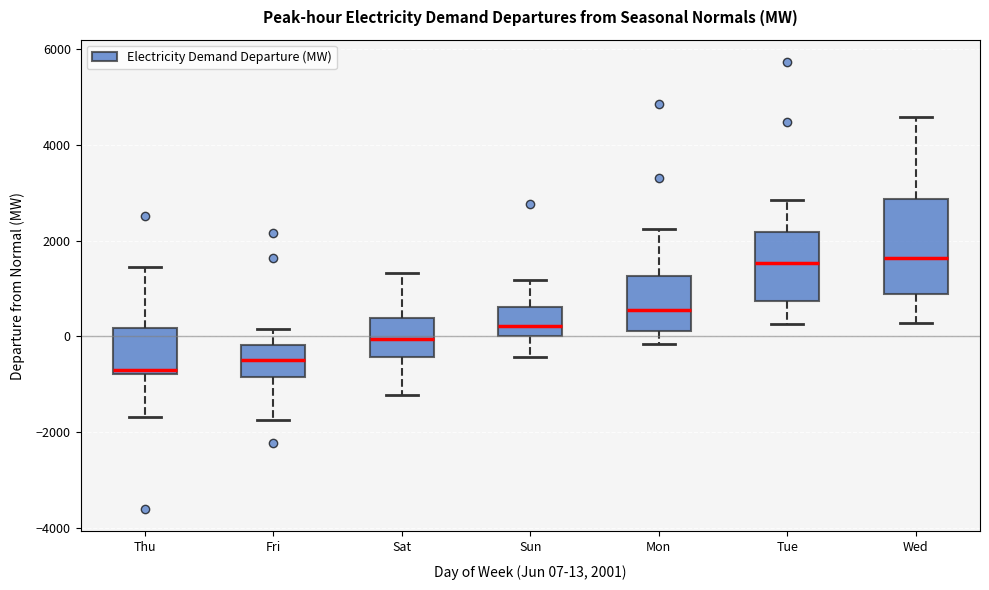

Reading left to right, transcribe this box plot: for each box, give where its median line is, the range the box spans, and where its two whiskers end, as read against the y-axis. The values are not printed on the chart, so give them approximately, as read against the axis.

Thu: median -800 (just above the box's lower edge), box -800 to 200, whiskers -1600 to 1400
Fri: median -400, box -800 to -200, whiskers -1800 to 200
Sat: median 0, box -400 to 400, whiskers -1200 to 1400
Sun: median 200, box 0 to 600, whiskers -400 to 1200
Mon: median 600, box 200 to 1200, whiskers -200 to 2200
Tue: median 1600, box 800 to 2200, whiskers 200 to 2800
Wed: median 1600, box 800 to 2800, whiskers 200 to 4600